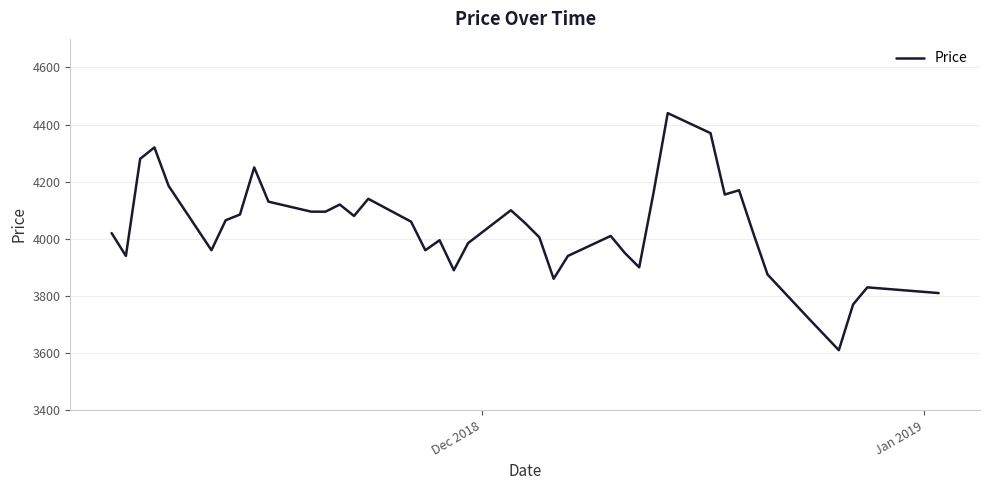

Is this an area chart (filled region under the line)?

No